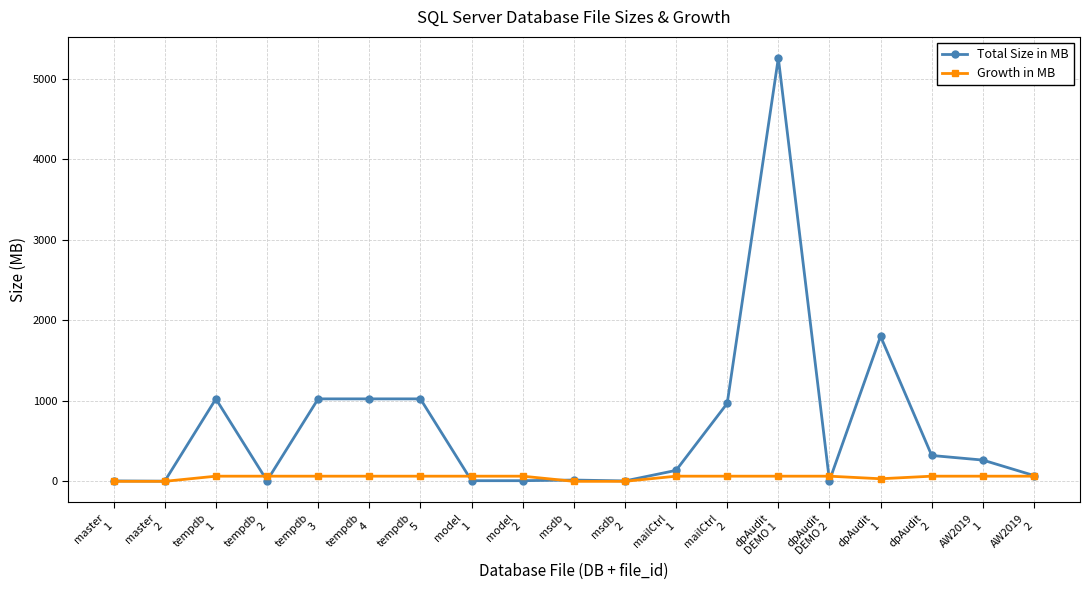

Which series has the widest spread of values?

Total Size in MB